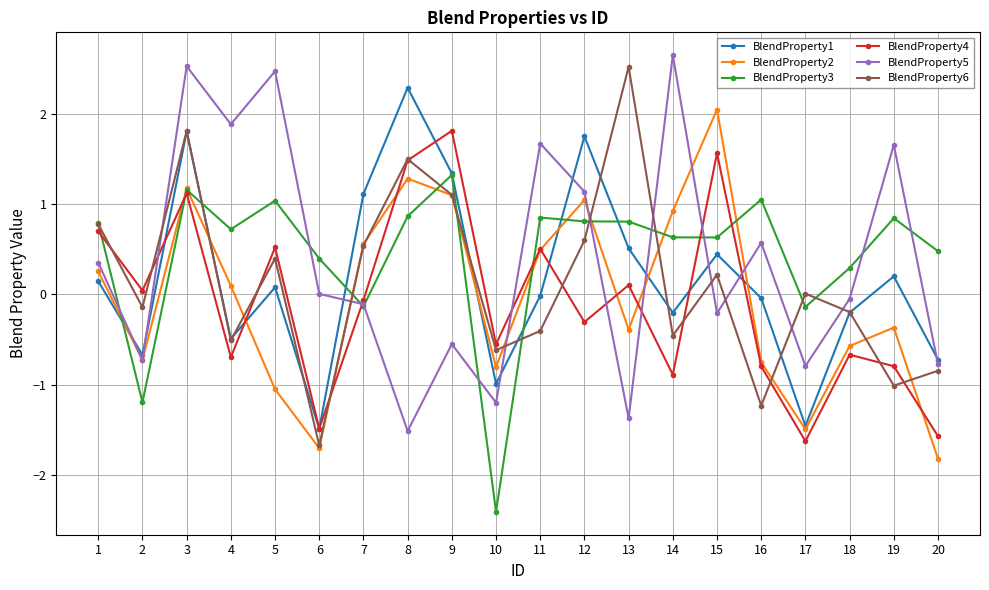

What is the spread (max minus min) of values at 20?

2.3